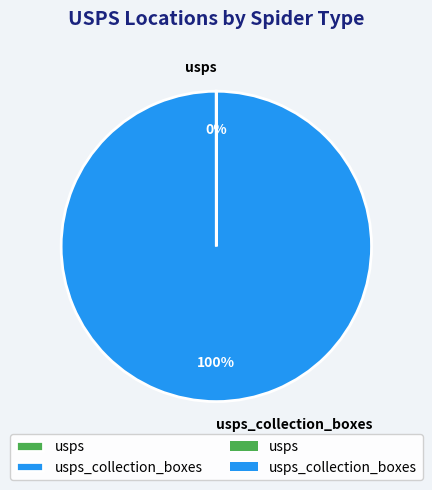

Is there a majority slice in this chart?

Yes